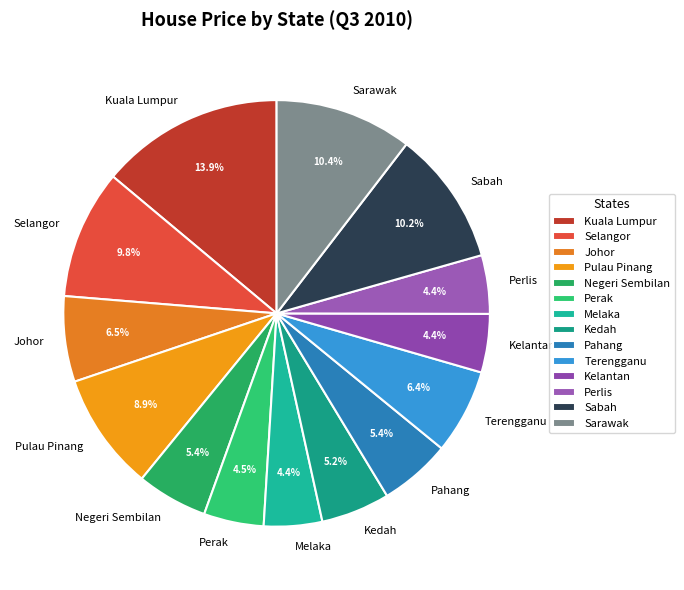

Combined, what portion of the pie is Pulau Pinang and Kuala Lumpur?

22.8%